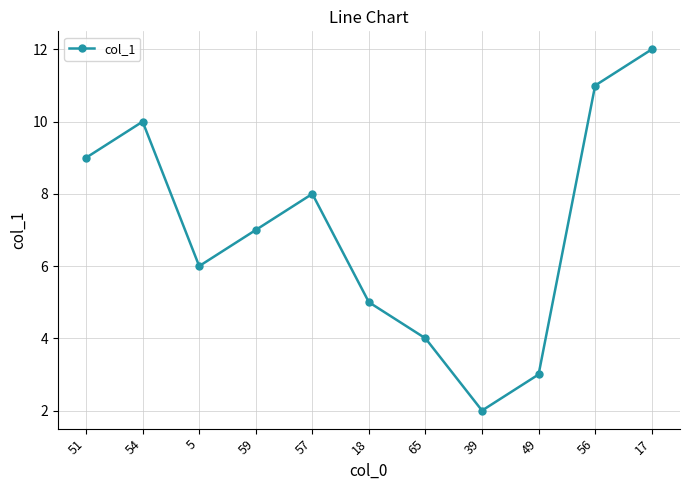

What is the difference between the maximum and second lowest values?

9.0